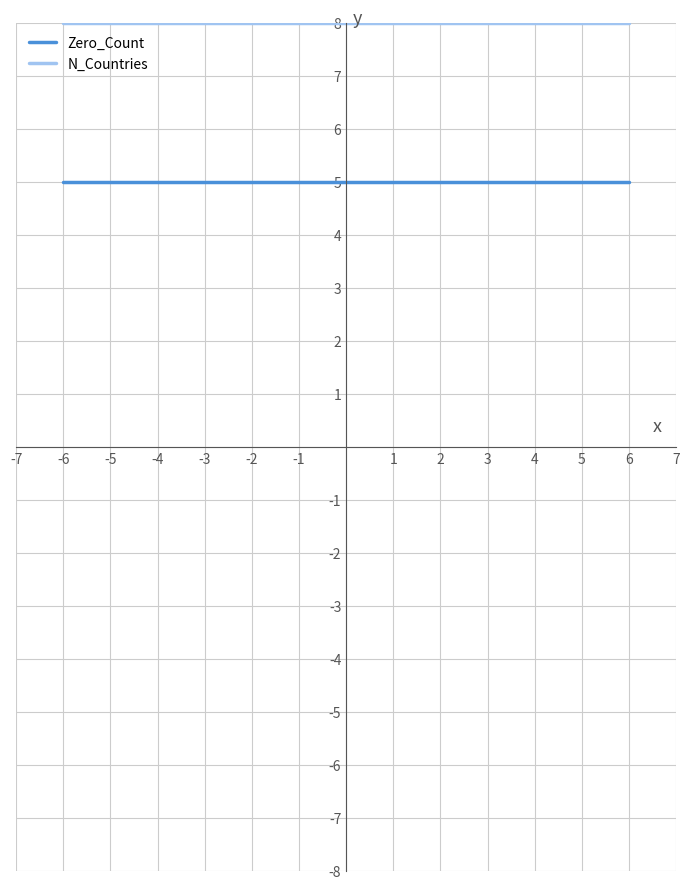

What is the sum of all Zero_Count values?

15